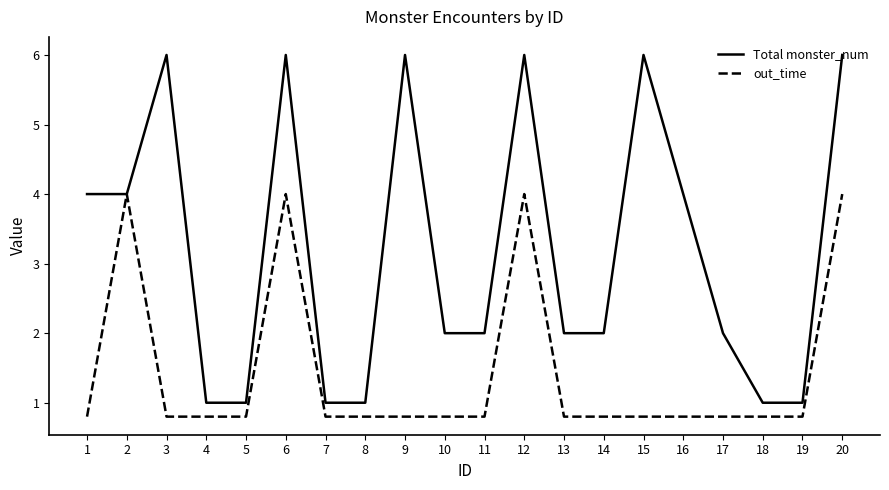

What is the minimum value for Total monster_num?

1.0